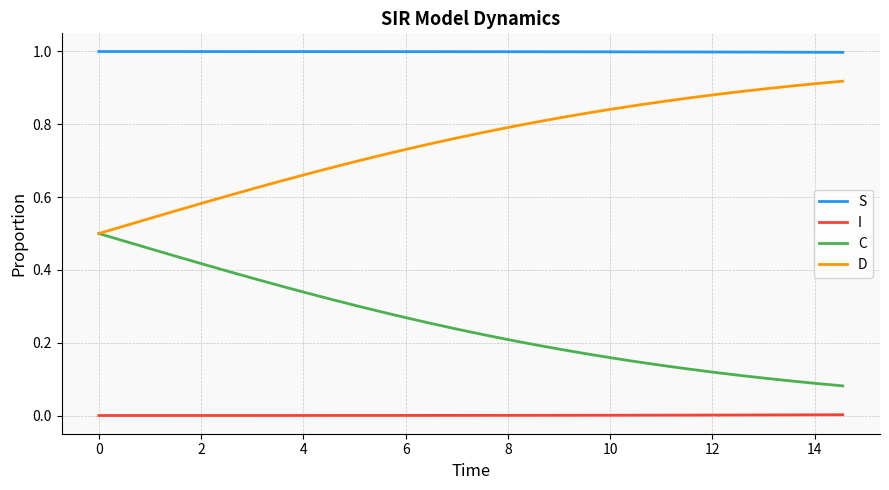

What is the maximum value shown in the chart?

1.0